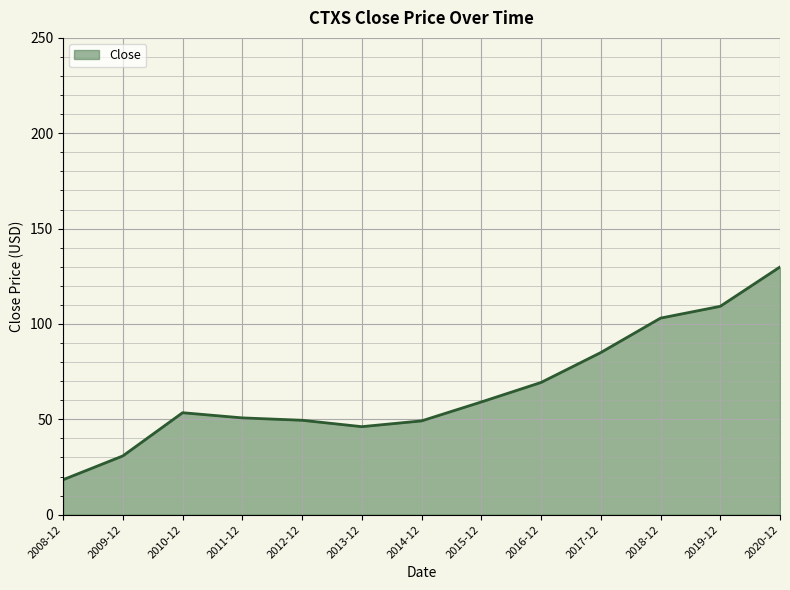

What position from the right is 2015-12?

6